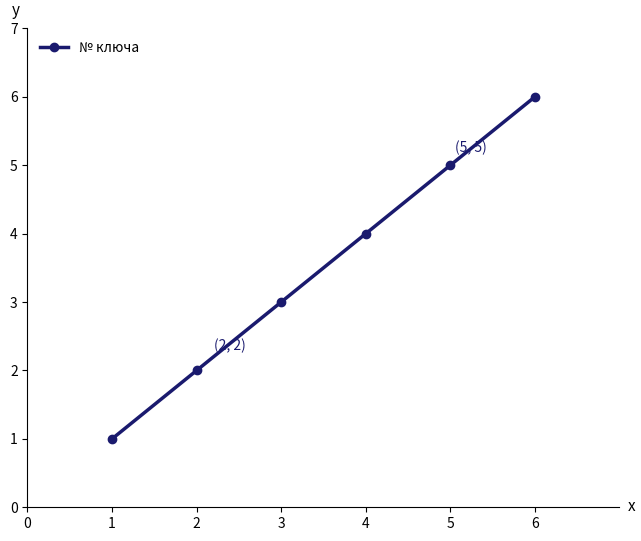

What value does the data have at 4?

4